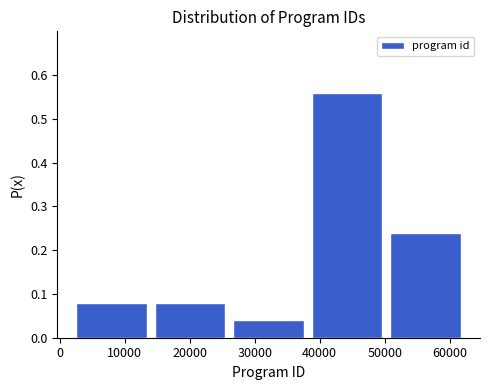

Over which range of the x-axis is the bar tallest?

38000 to 50000